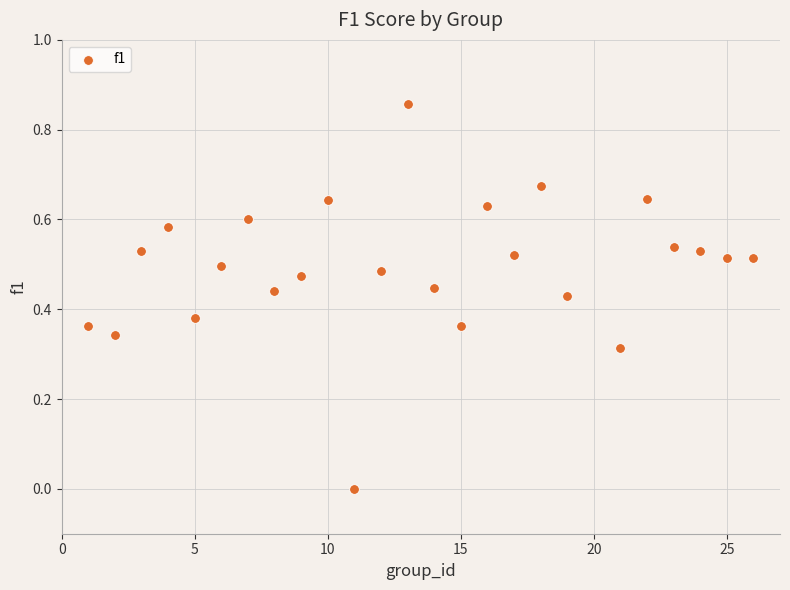

What is the range of X values (max minus min)?

25.0